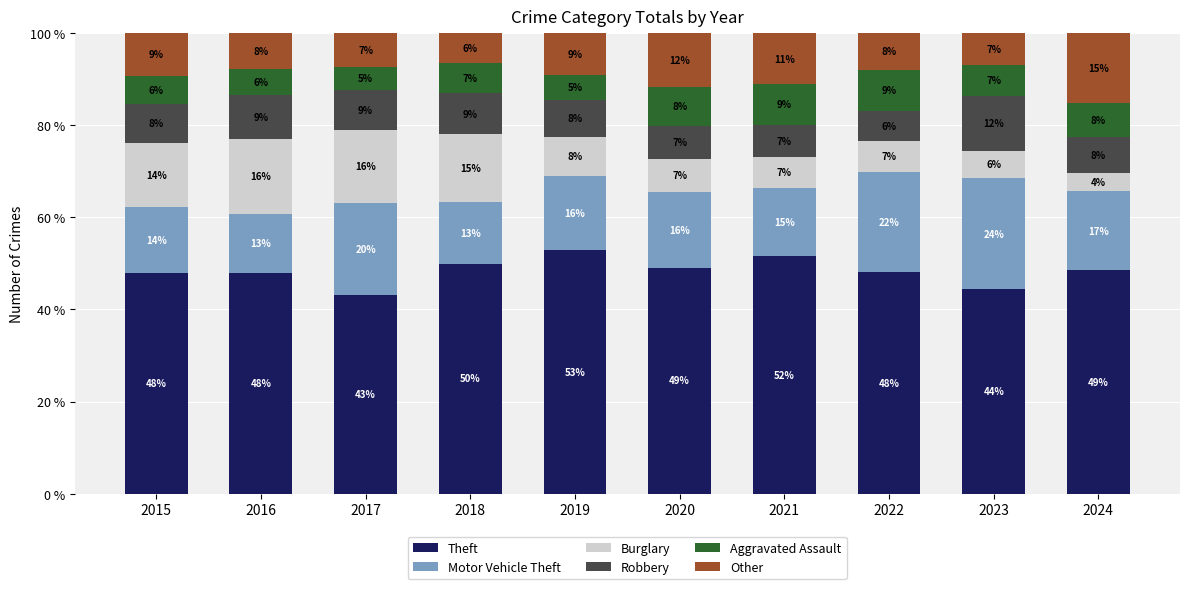

What is the maximum value for Theft?

52.8